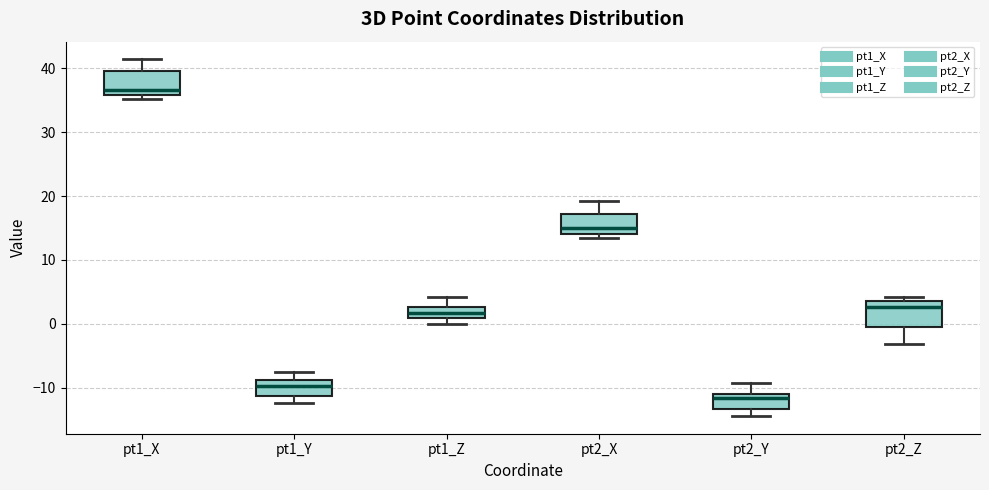

Which box's median line is the highest?

pt1_X